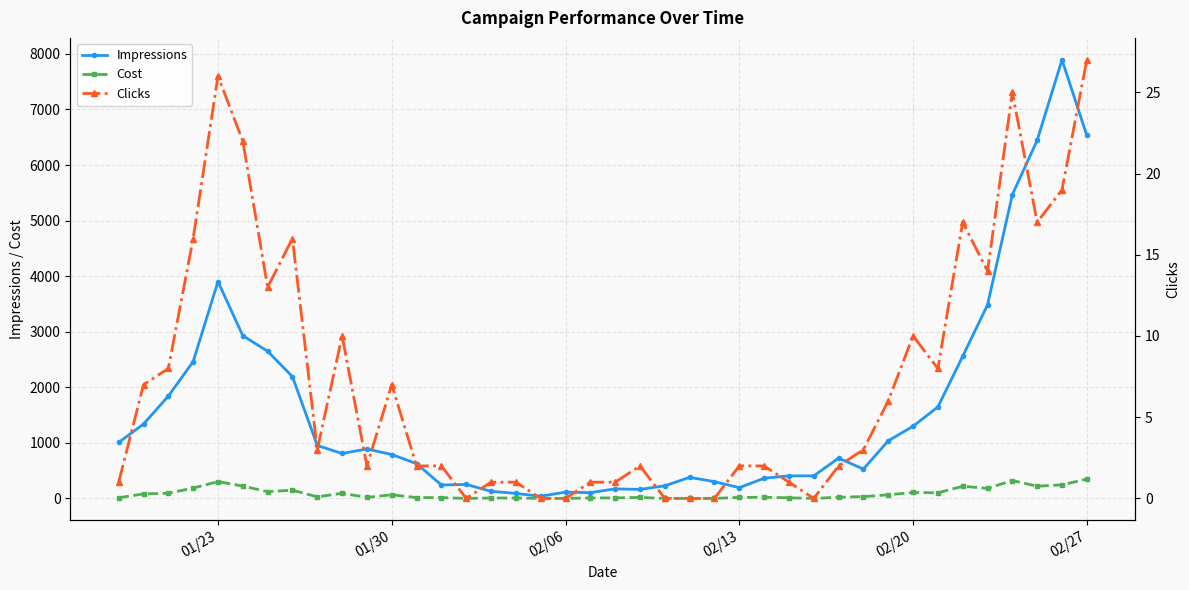

True or false: Impressions and Cost cross at least once.

False